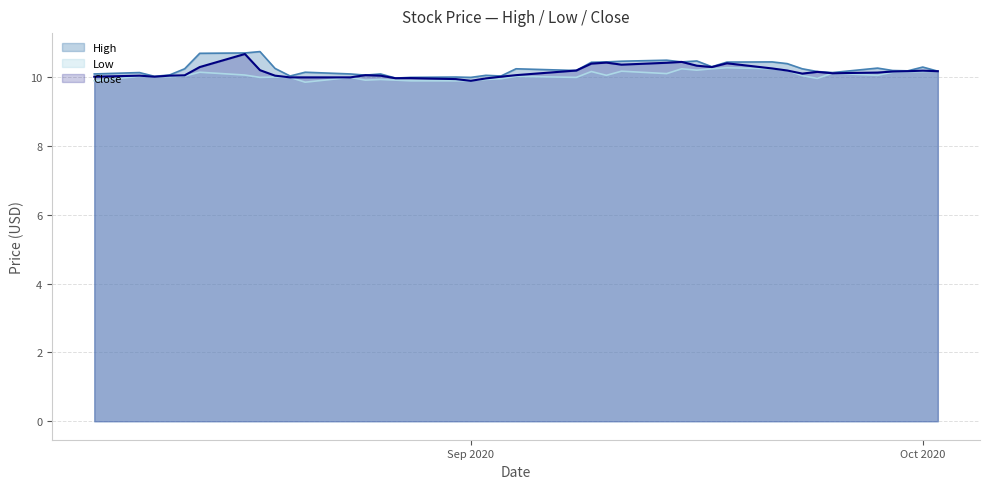

What is the average value of the Close series?

10.2